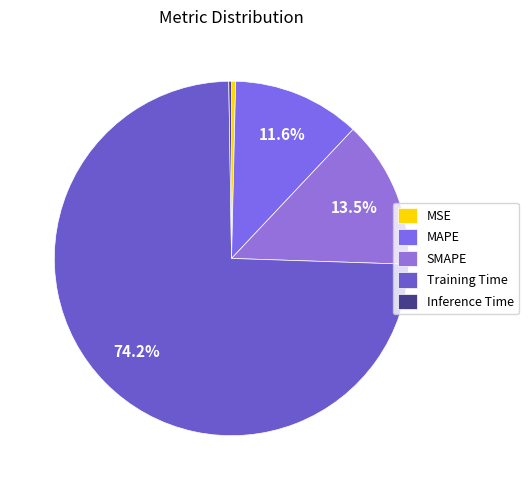

Rank the categories by value from lowest to highest.

Inference Time, MSE, MAPE, SMAPE, Training Time